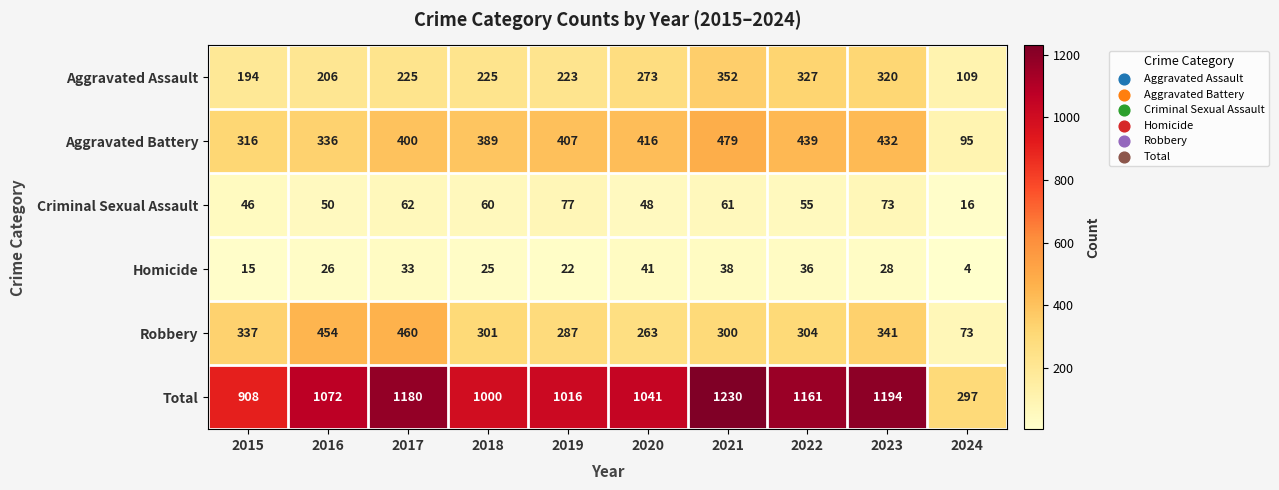

List the series in order of their peak value, highest first.

Total, Aggravated Battery, Robbery, Aggravated Assault, Criminal Sexual Assault, Homicide